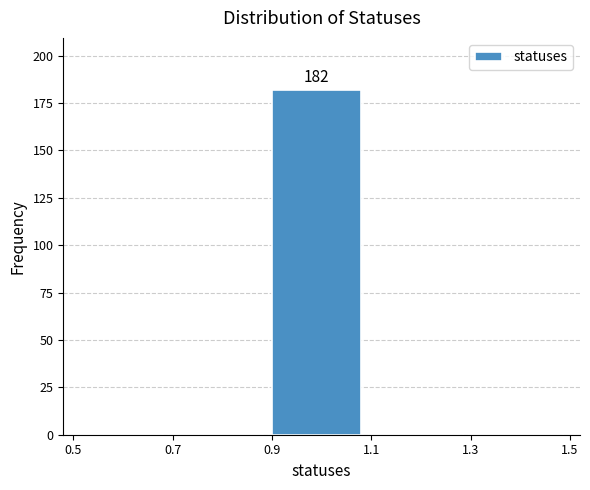

Which range on the x-axis has the tallest bar?

0.9 to 1.1